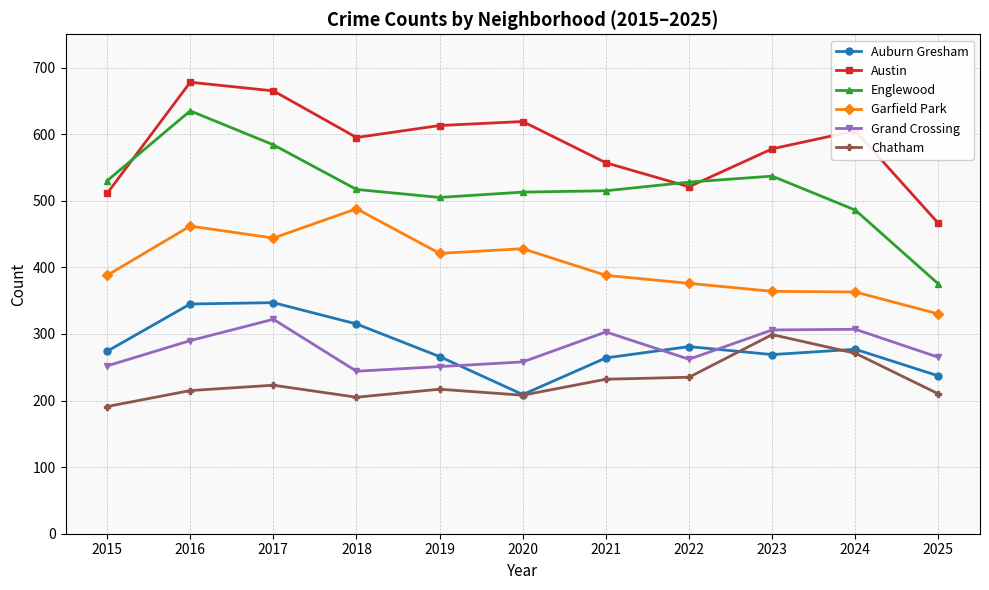

What is the sum of all Austin values?

6408